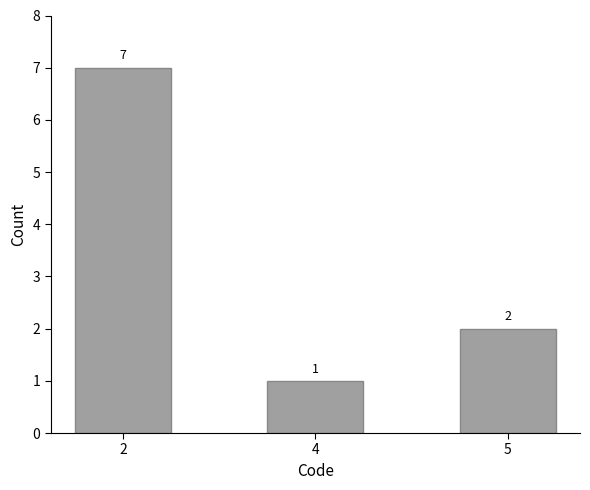

What is the value of the 3rd bar from the left?

2